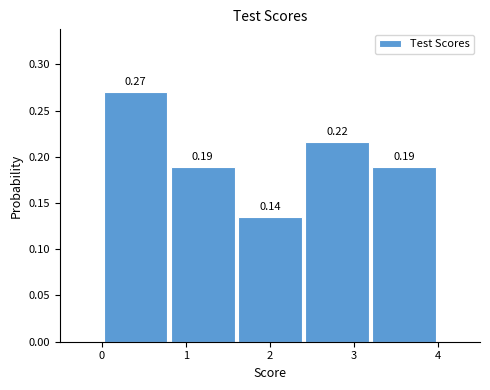

Over which range of the x-axis is the bar tallest?

0.0 to 0.8